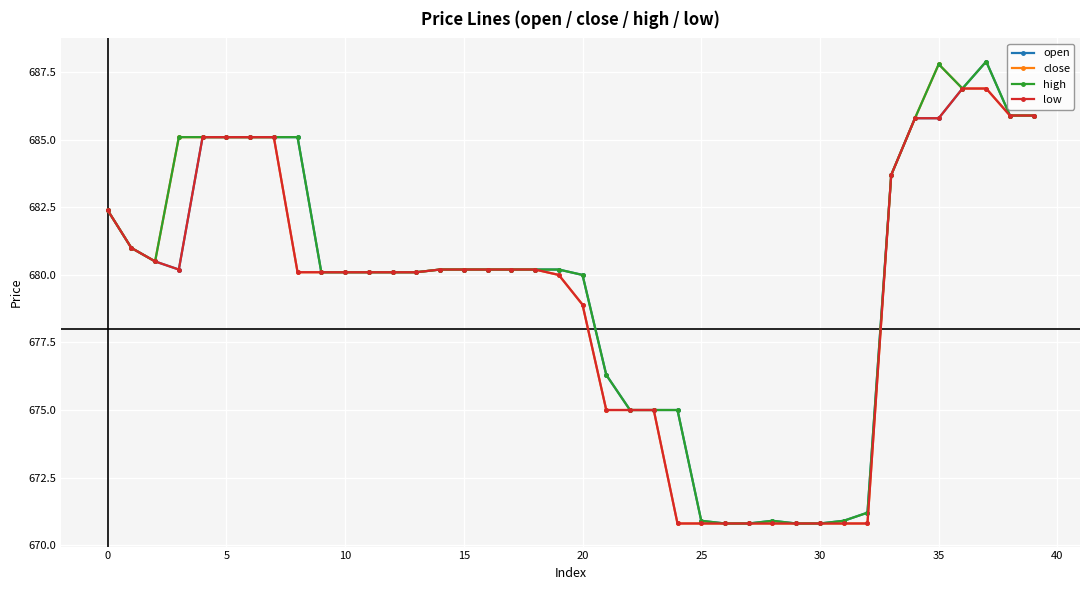

What is the maximum value for high?

687.9